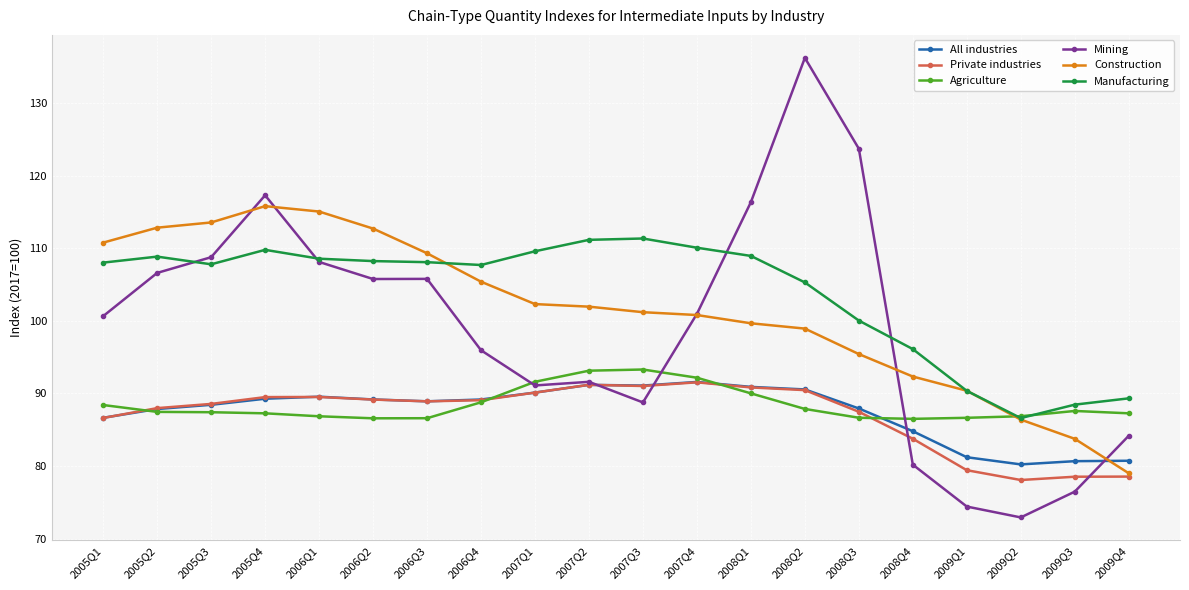

What is the smallest value displayed?

72.9